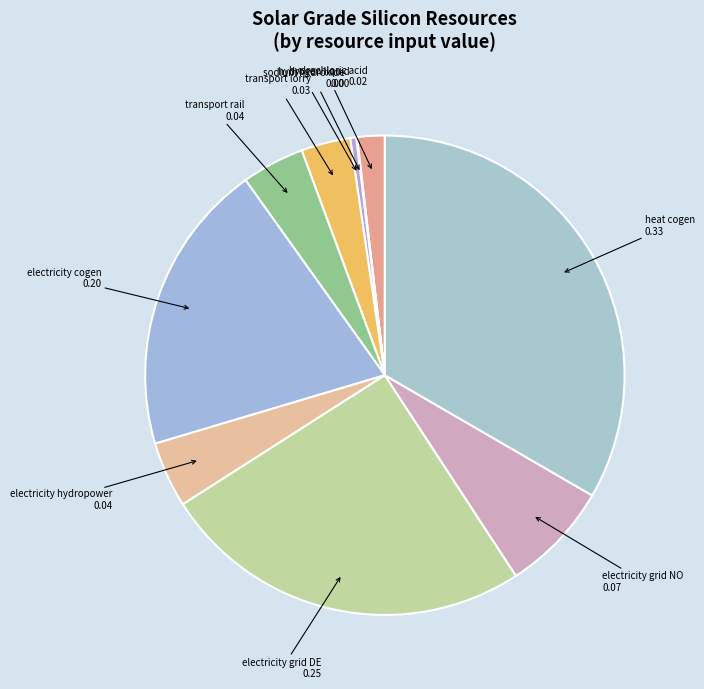

Is there any slice that represents more than half of the pie?

No